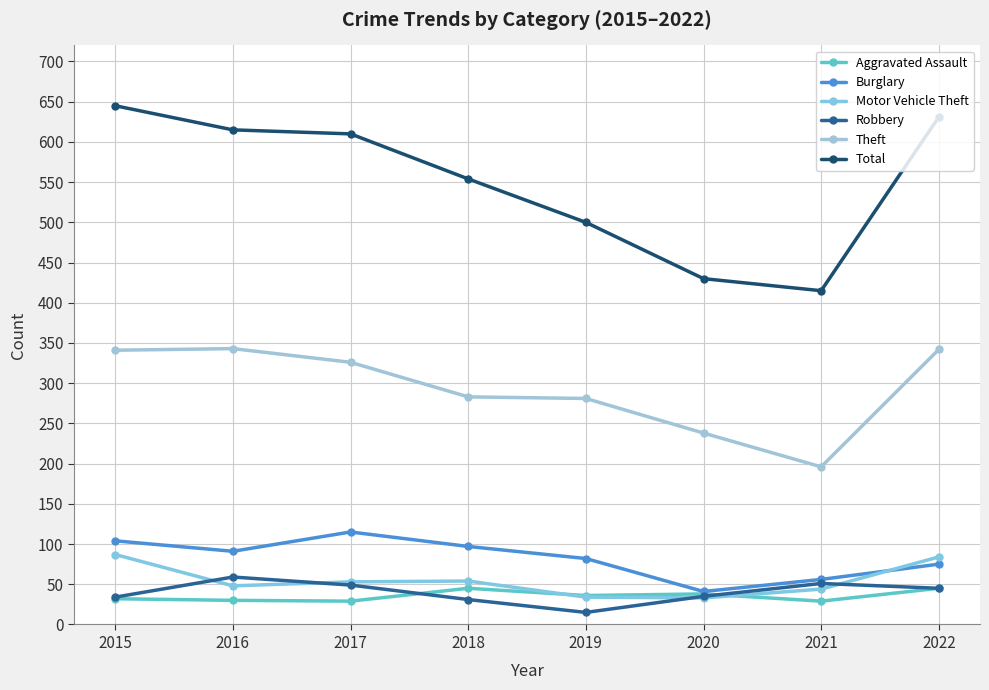

What is the difference between the second highest and second lowest values in the Motor Vehicle Theft series?

50